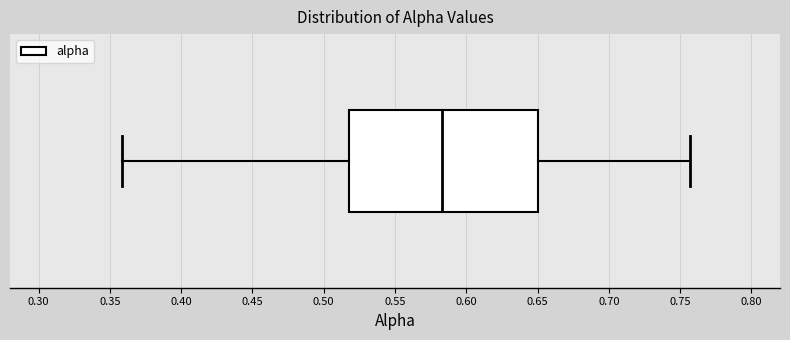

Read this box plot against the x-axis: the position of the median line, the range covered by the box, and the ends of both whiskers. The values are not printed on the chart, so give them approximately, as read against the axis.

median 0.585, box 0.520 to 0.650, whiskers 0.360 to 0.755